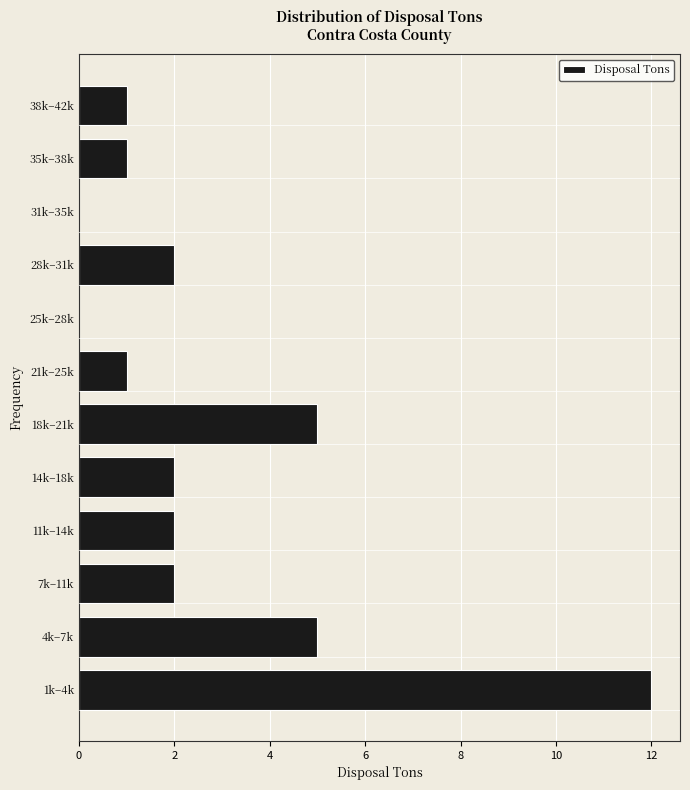

Reading bottom to top, extract all data points from this chart.

1k–4k=12	4k–7k=5	7k–11k=2	11k–14k=2	14k–18k=2	18k–21k=5	21k–25k=1	25k–28k=0	28k–31k=2	31k–35k=0	35k–38k=1	38k–42k=1